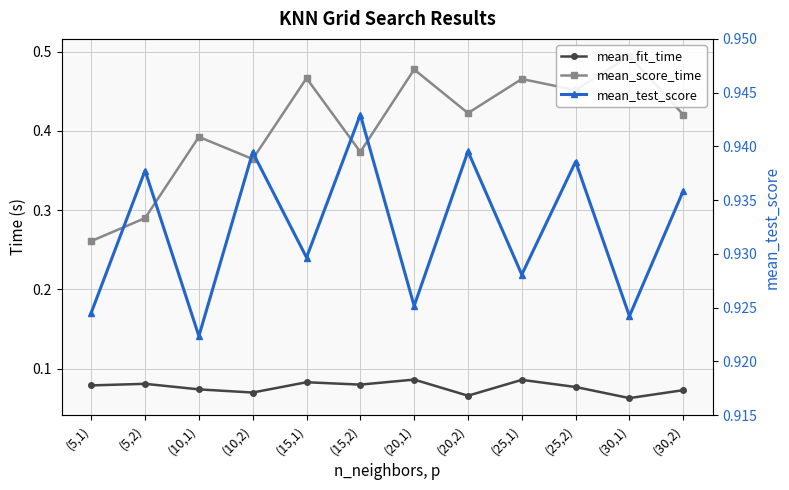

At which category does the chart reach its minimum across all series?

(30,1)